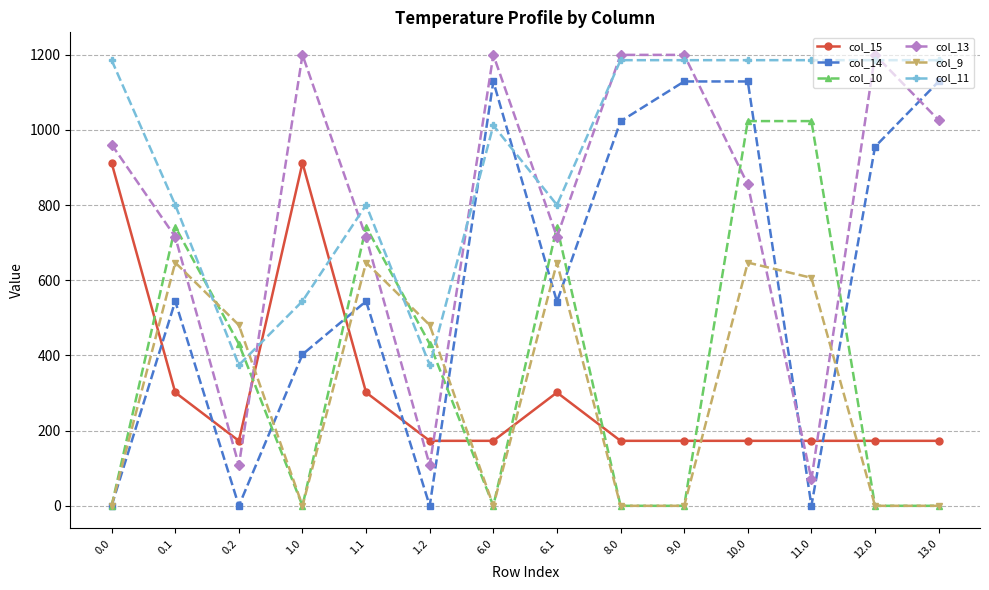

Between 0.2 and 8.0, which series saw the biggest shift?

col_13